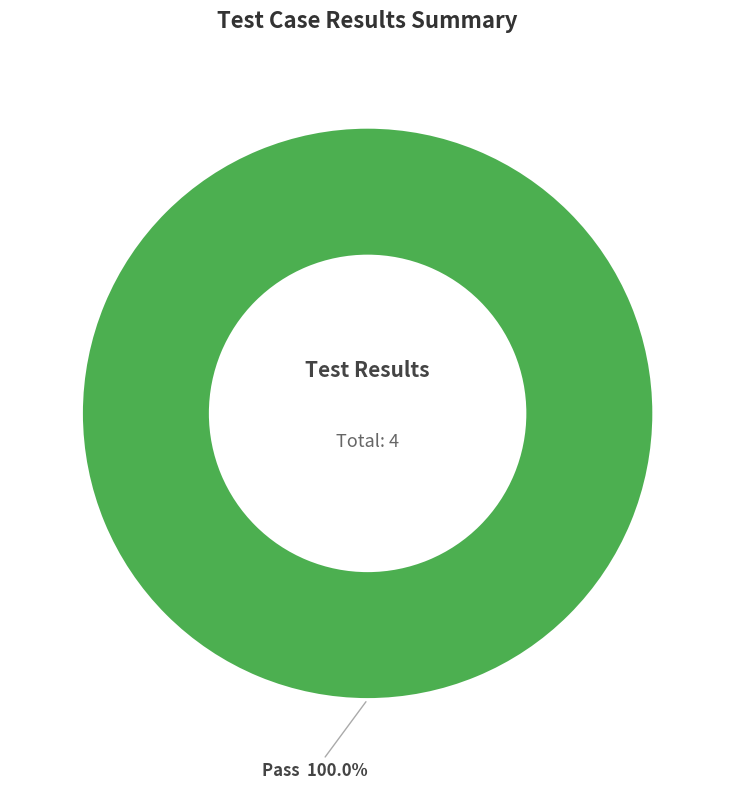

Is there a majority slice in this chart?

Yes